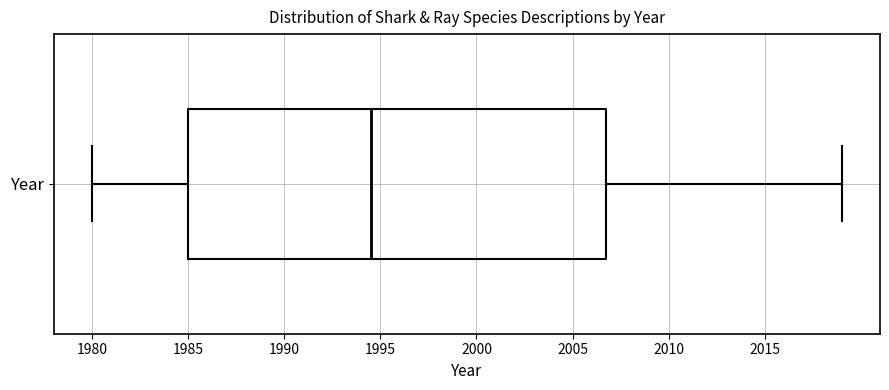

Read this box plot against the x-axis: the position of the median line, the range covered by the box, and the ends of both whiskers. The values are not printed on the chart, so give them approximately, as read against the axis.

median 1994.5, box 1985.0 to 2007.0, whiskers 1980.0 to 2019.0